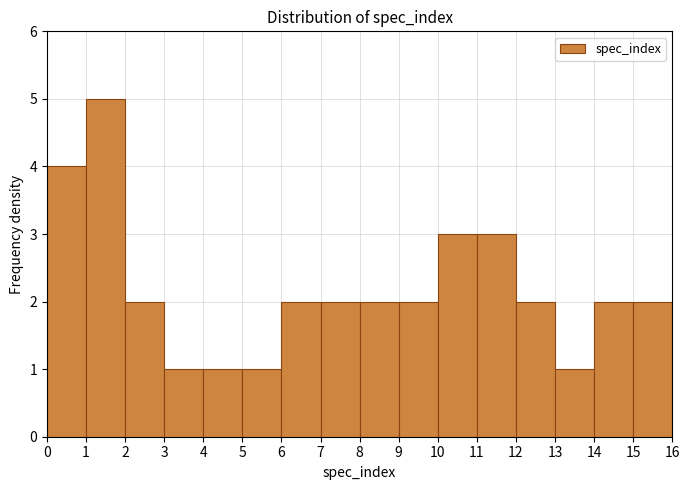

Over which range of the x-axis is the bar tallest?

1 to 2